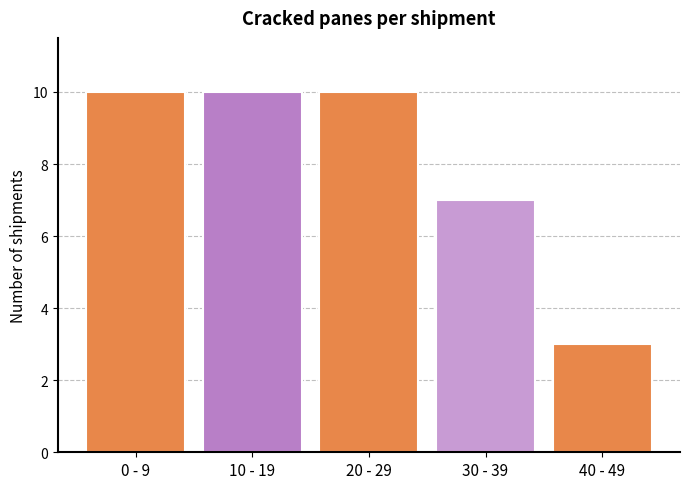

Reading right to left, extract all data points from this chart.

3	7	10	10	10